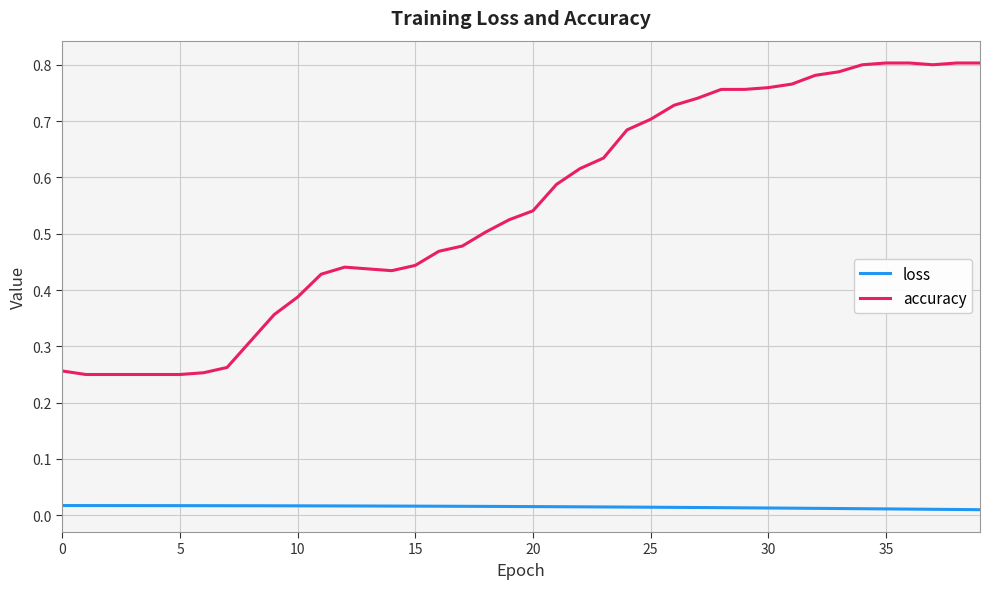

How many distinct data groups are displayed?

2